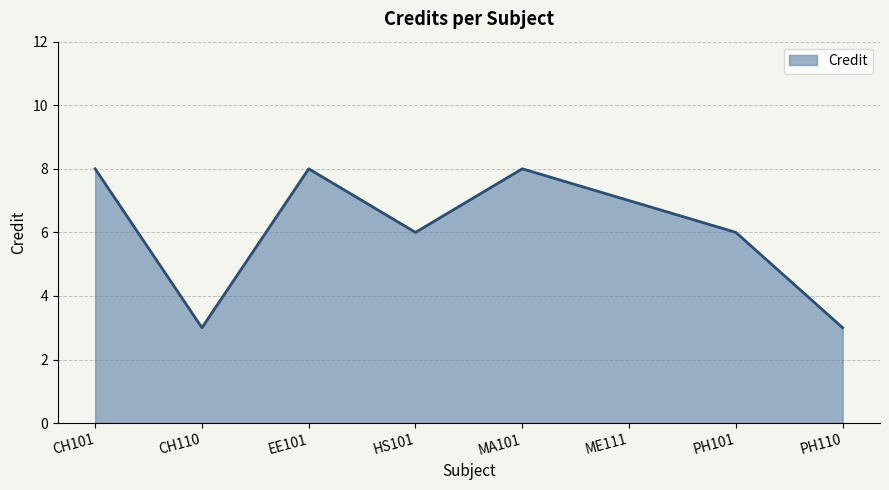

What is the change in value from ME111 to PH110?

-4